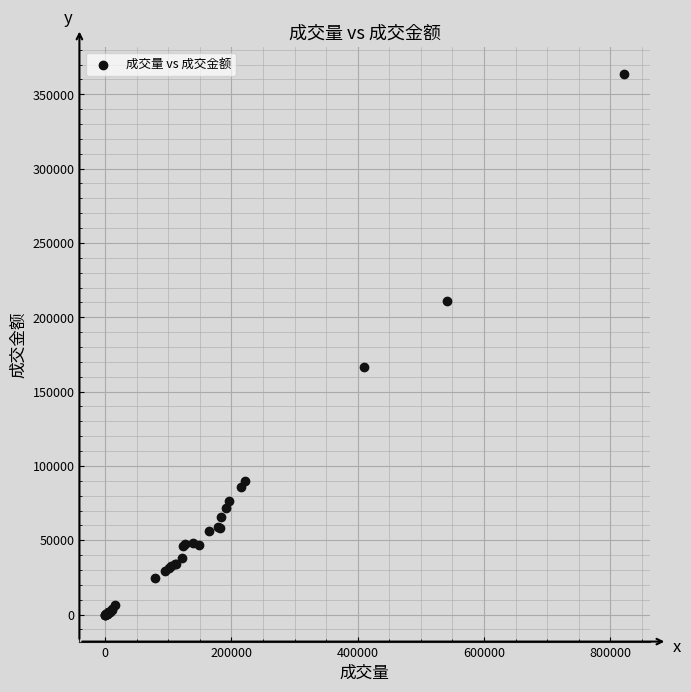

What Y value in the scatter plot is closest to 181967?

166442